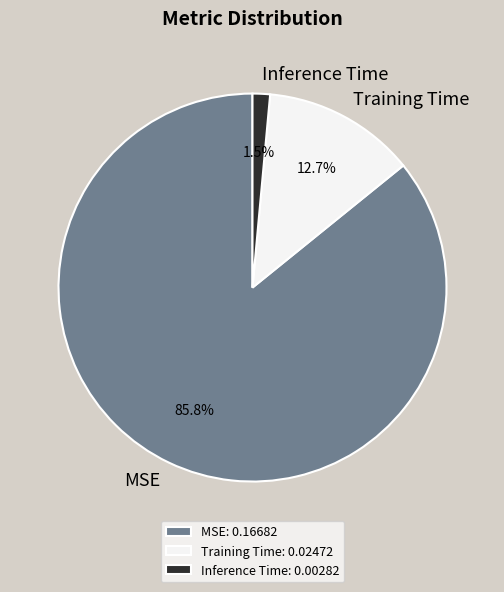

Count the number of slices in the pie.

3